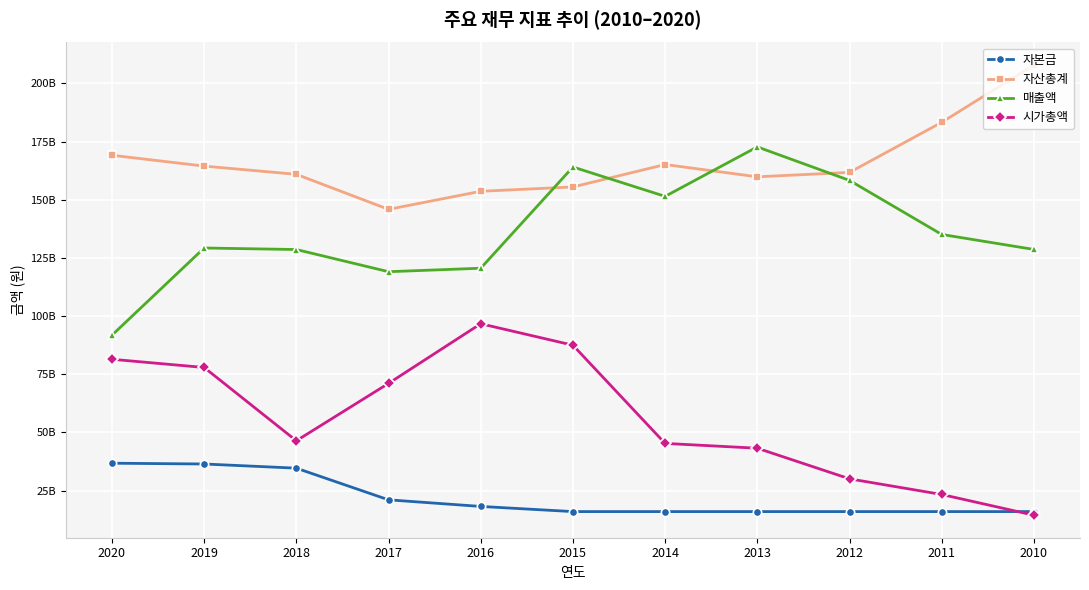

List the series in order of their overall mean, highest first.

자산총계, 매출액, 시가총액, 자본금